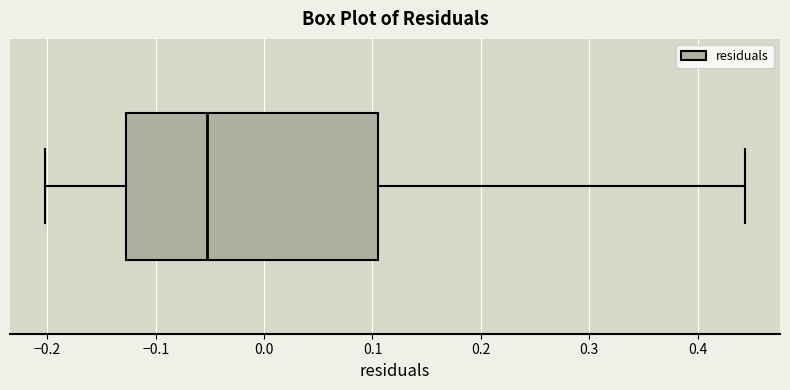

Transcribe this box plot: give where the median line is, the range the box spans, and where the two whiskers end, as read against the x-axis. The values are not printed on the chart, so give them approximately, as read against the axis.

median -0.05, box -0.13 to 0.11, whiskers -0.20 to 0.44